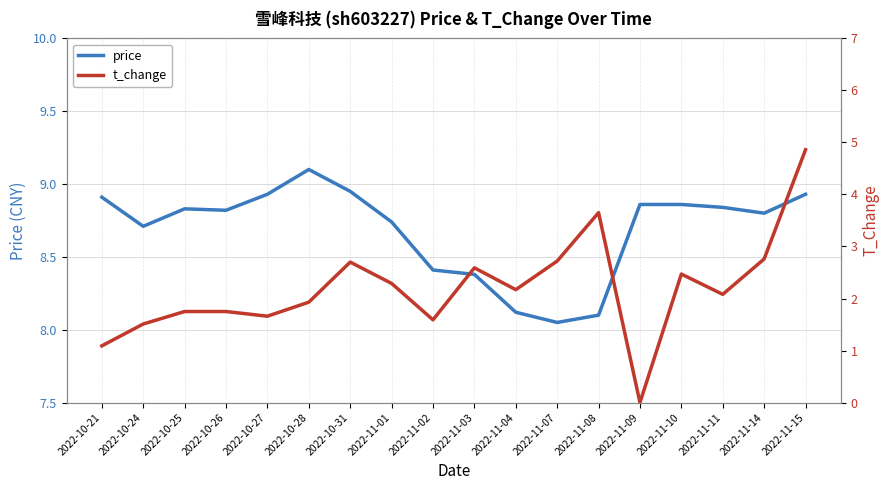

What are all the series names shown in the legend?

price, t_change